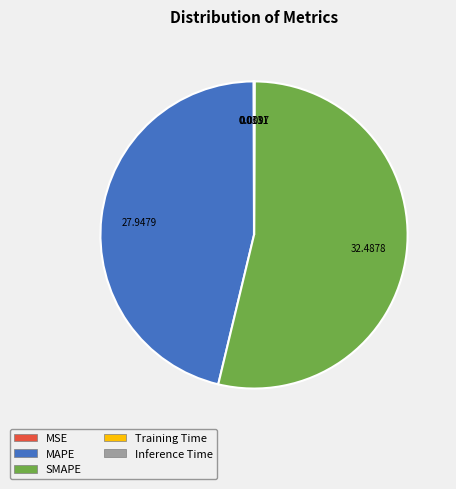

Which category has the biggest portion of the pie?

SMAPE